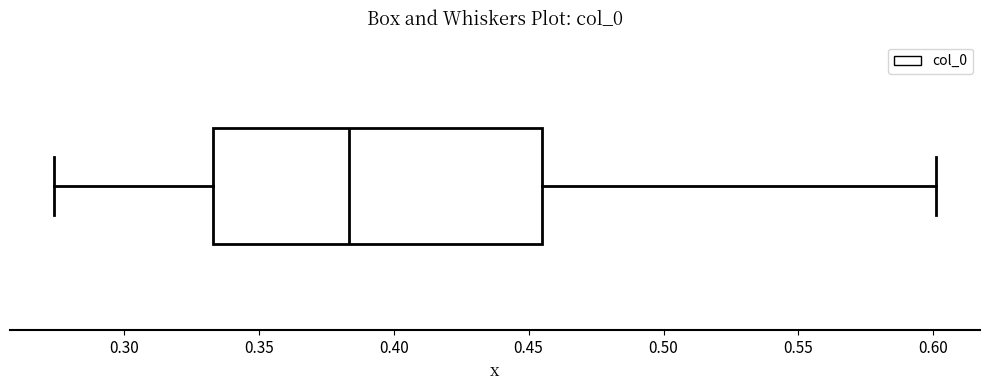

Transcribe this box plot: give where the median line is, the range the box spans, and where the two whiskers end, as read against the x-axis. The values are not printed on the chart, so give them approximately, as read against the axis.

median 0.385, box 0.335 to 0.455, whiskers 0.275 to 0.600